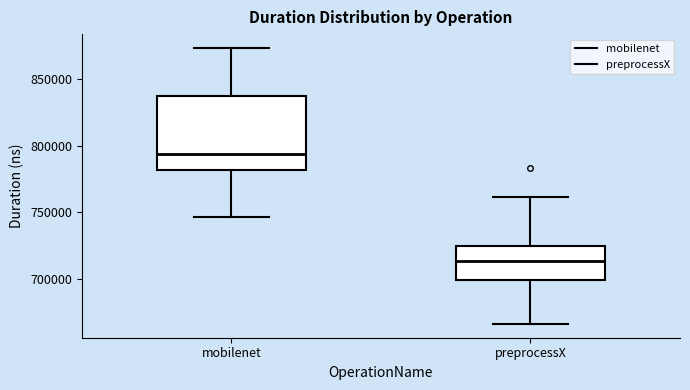

Which box is the tallest, from its lower edge to its upper edge?

mobilenet